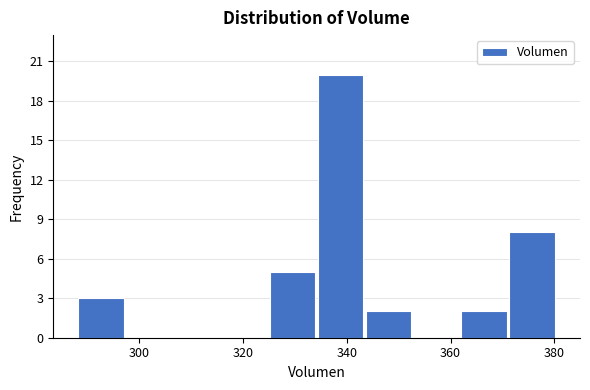

What is the height of the bar covering 344 to 352 on the x-axis? Neither the bar edges nor the heights are printed on the chart, so give them approximately, as read against the axes.

2